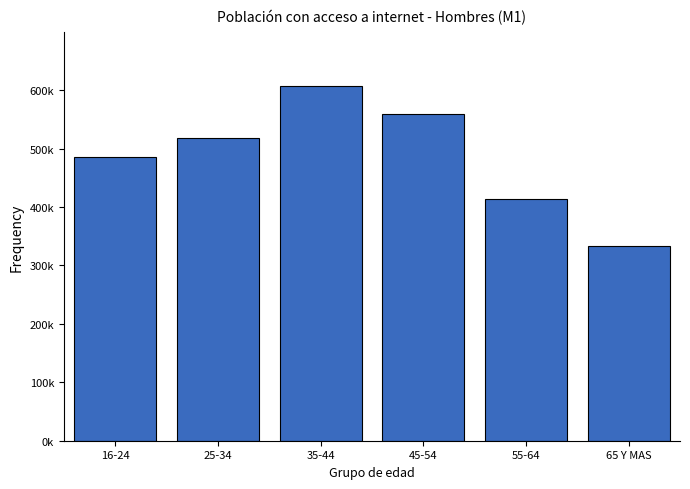

Does the chart contain any negative values?

No